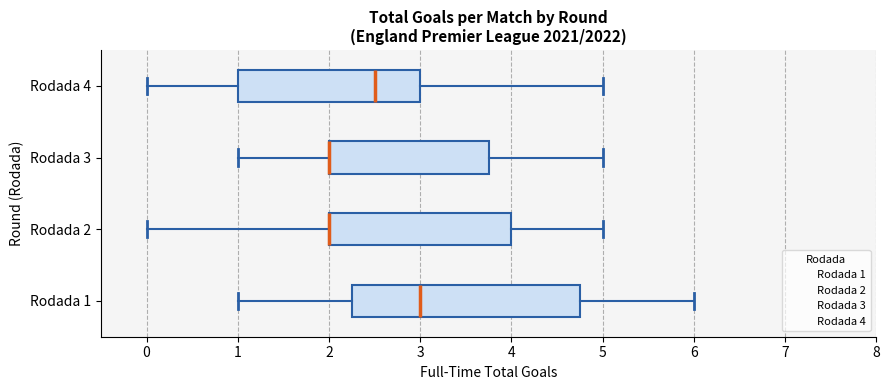

Where does the right whisker of the box for Rodada 3 end on the x-axis? The values are not printed on the chart, so give them approximately, as read against the axis.

5.0